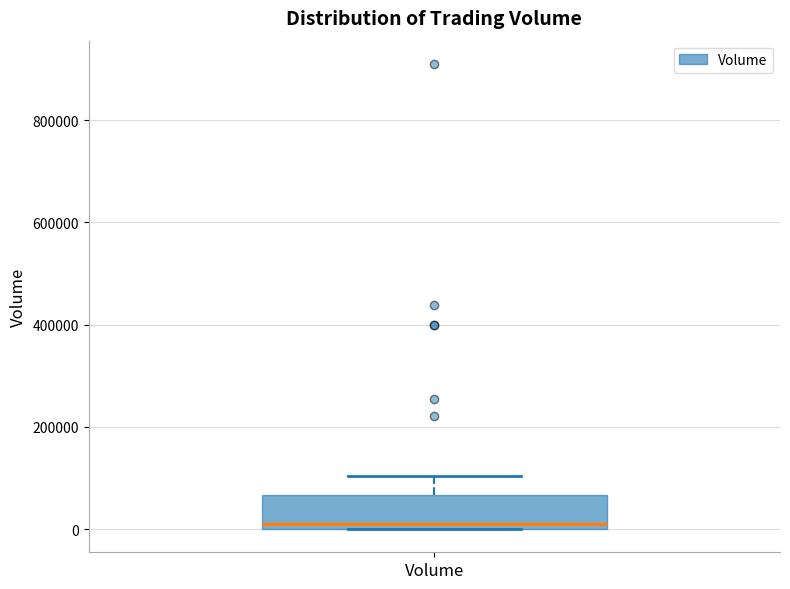

Transcribe this box plot: give where the median line is, the range the box spans, and where the two whiskers end, as read against the y-axis. The values are not printed on the chart, so give them approximately, as read against the axis.

median 0 (just above the box's lower edge), box 0 to 60000, whiskers 0 to 100000